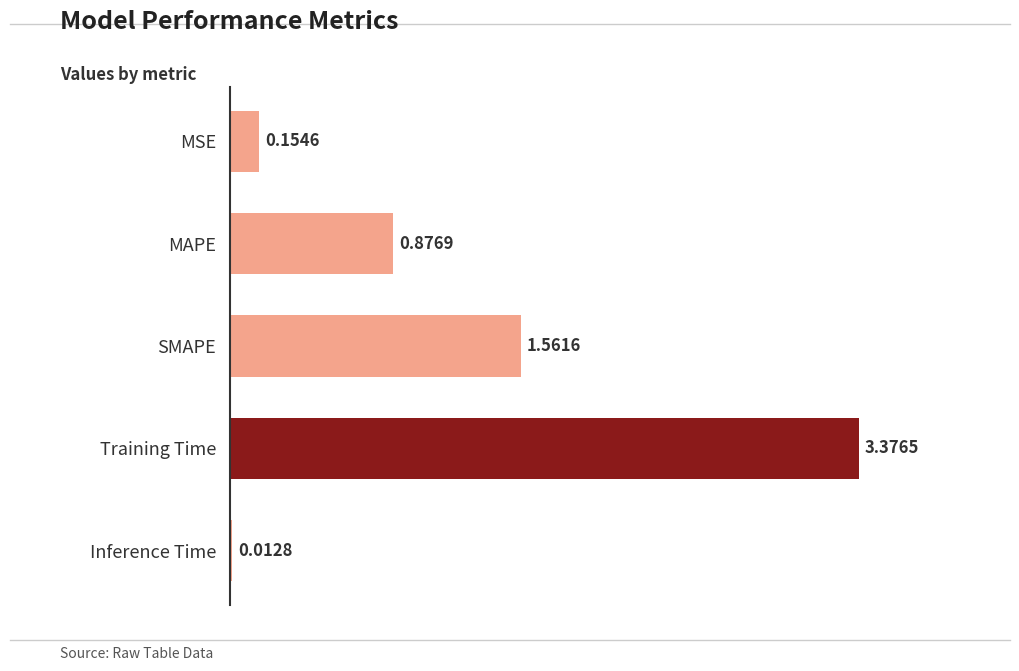

What is the difference between the second highest and minimum values?

1.5